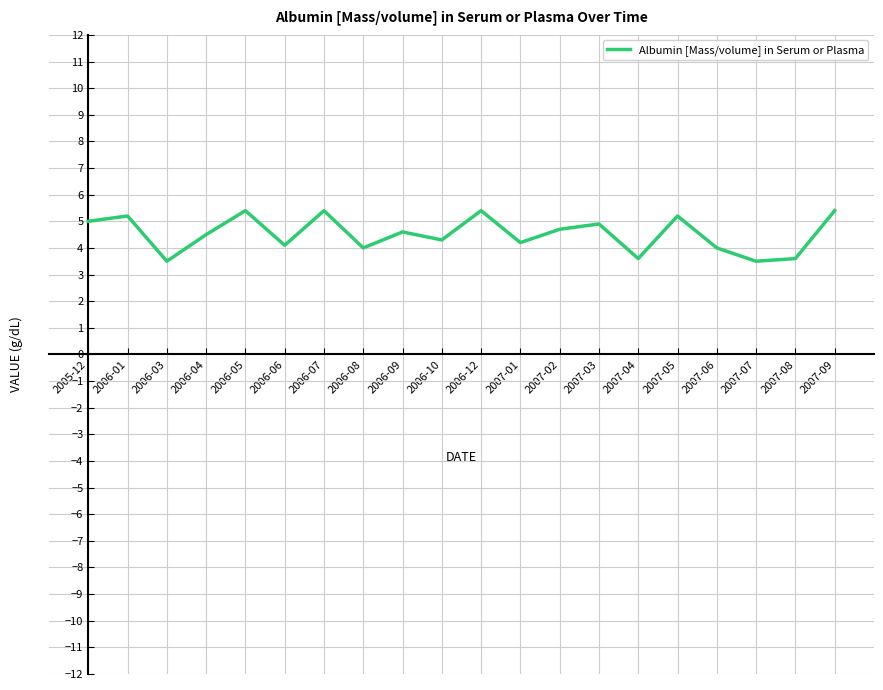

What is the smallest value displayed?

3.5